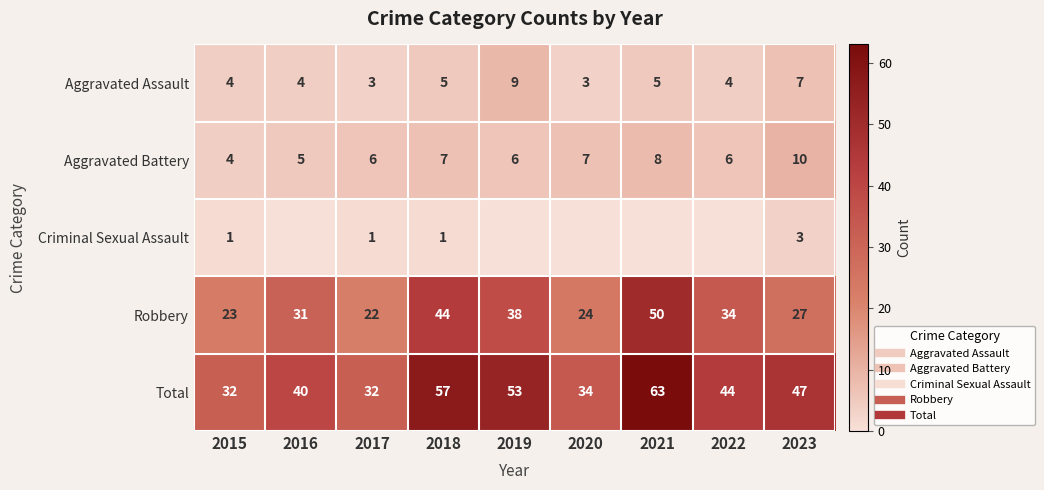

Count the Aggravated Assault values in the range 4 to 5.

5